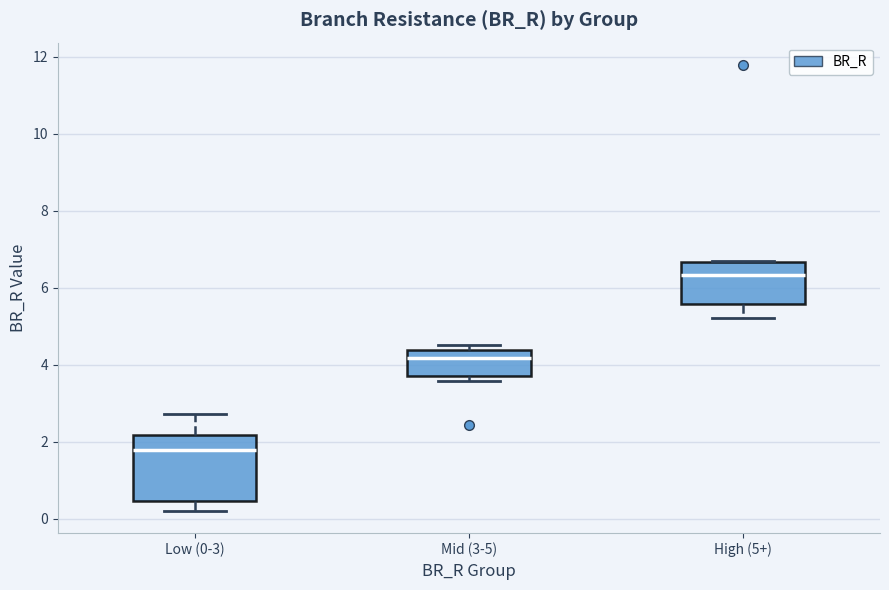

Reading left to right, transcribe this box plot: for each box, give where its median line is, the range the box spans, and where its two whiskers end, as read against the y-axis. The values are not printed on the chart, so give them approximately, as read against the axis.

Low (0-3): median 1.8, box 0.4 to 2.2, whiskers 0.2 to 2.8
Mid (3-5): median 4.2, box 3.8 to 4.4, whiskers 3.6 to 4.6
High (5+): median 6.4, box 5.6 to 6.6, whiskers 5.2 to 6.6